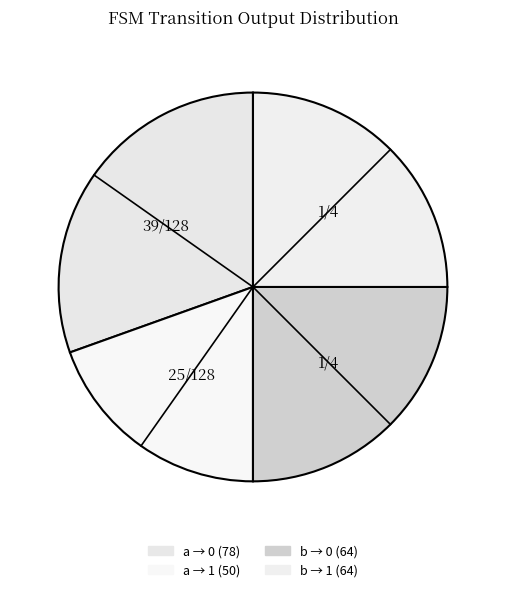

How many slices are in this pie chart?

4